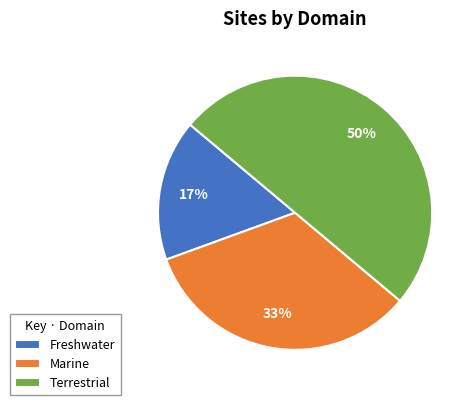

Between Freshwater and Marine, which is larger?

Marine